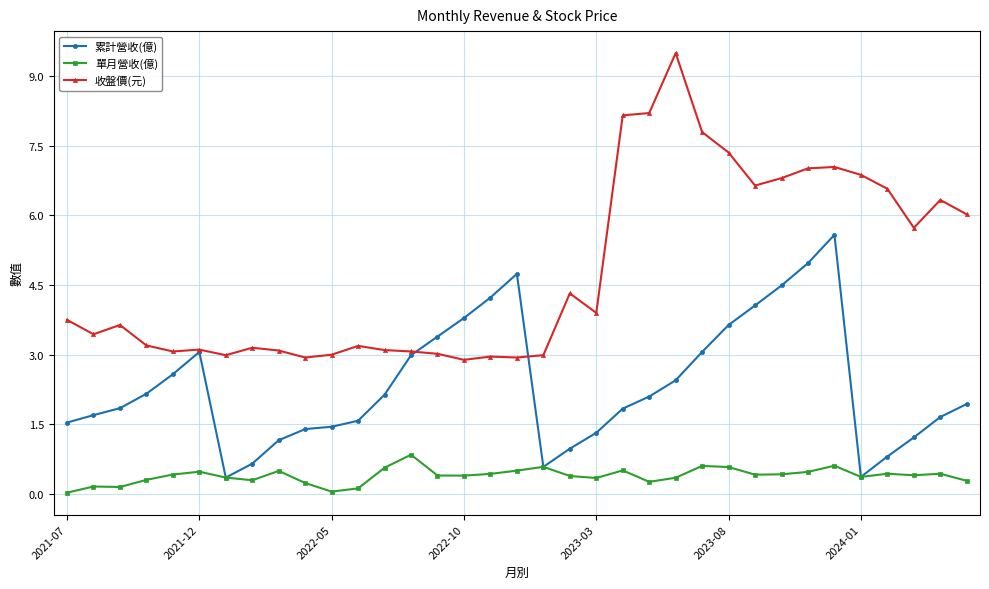

What are all the series names shown in the legend?

累計營收(億), 單月營收(億), 收盤價(元)